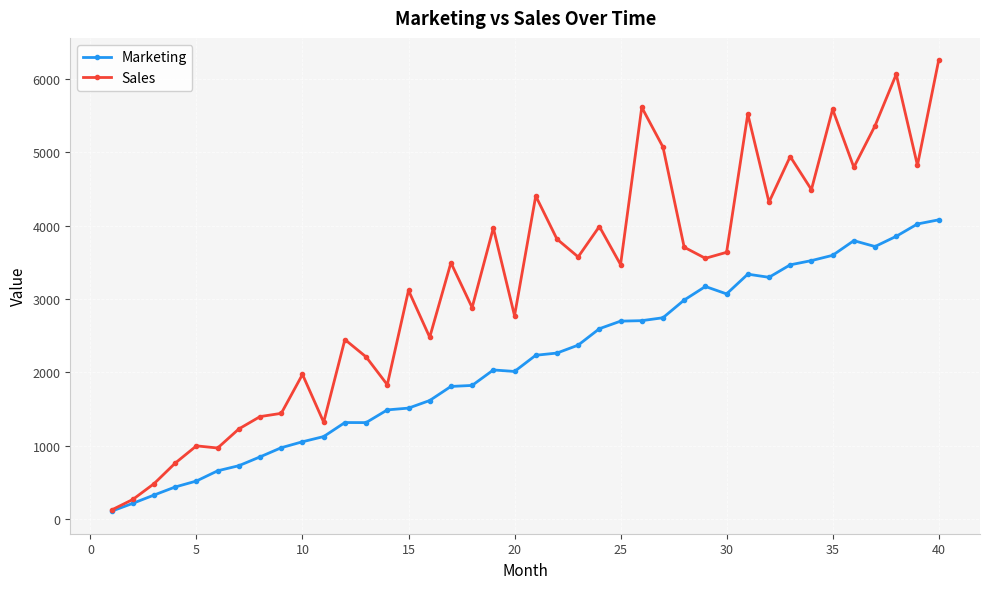

Which series has the largest total across all categories?

Sales